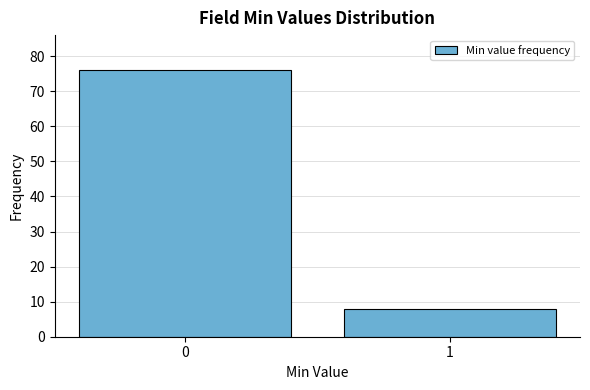

Reading left to right, what are all the values shown in this chart?

76	8